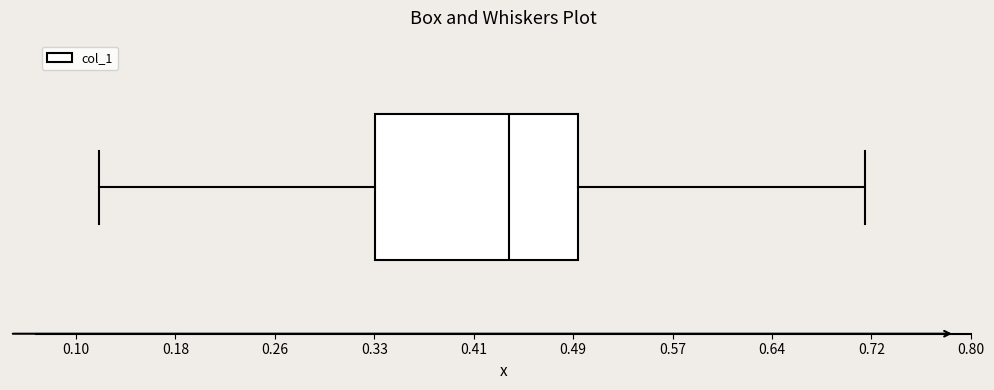

Where does the left whisker of the box end on the x-axis? The values are not printed on the chart, so give them approximately, as read against the axis.

0.12